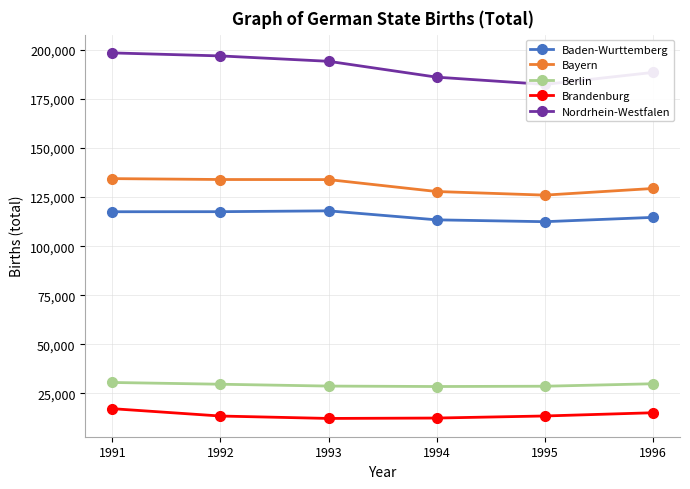

What is the lowest value of the Baden-Wurttemberg series?

112459